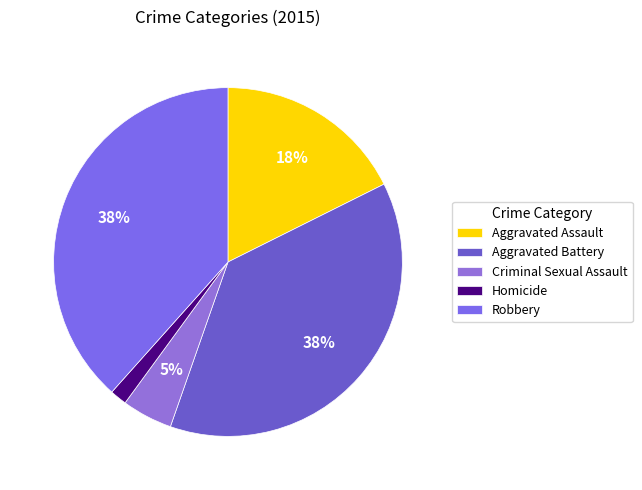

Which slice is the largest?

Robbery